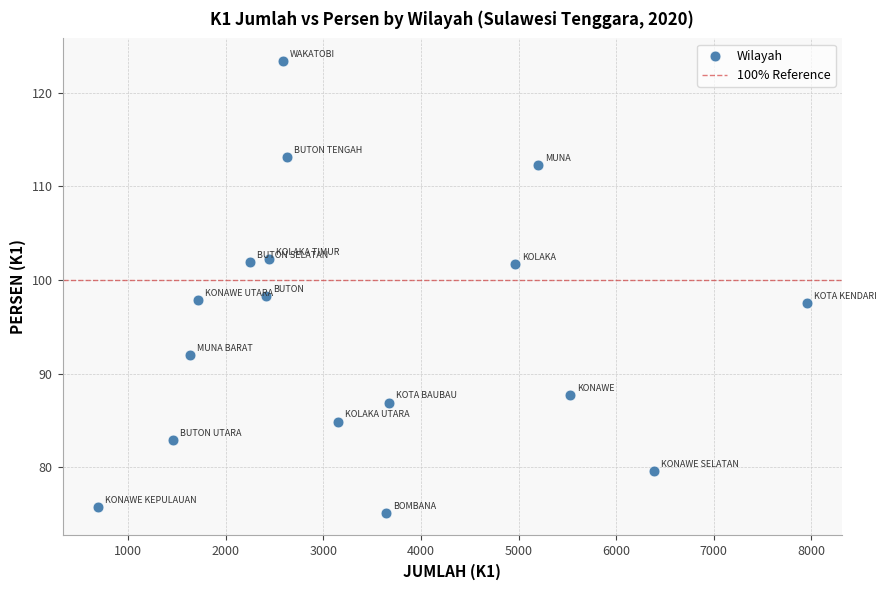

What is the range of X values (max minus min)?

7264.0